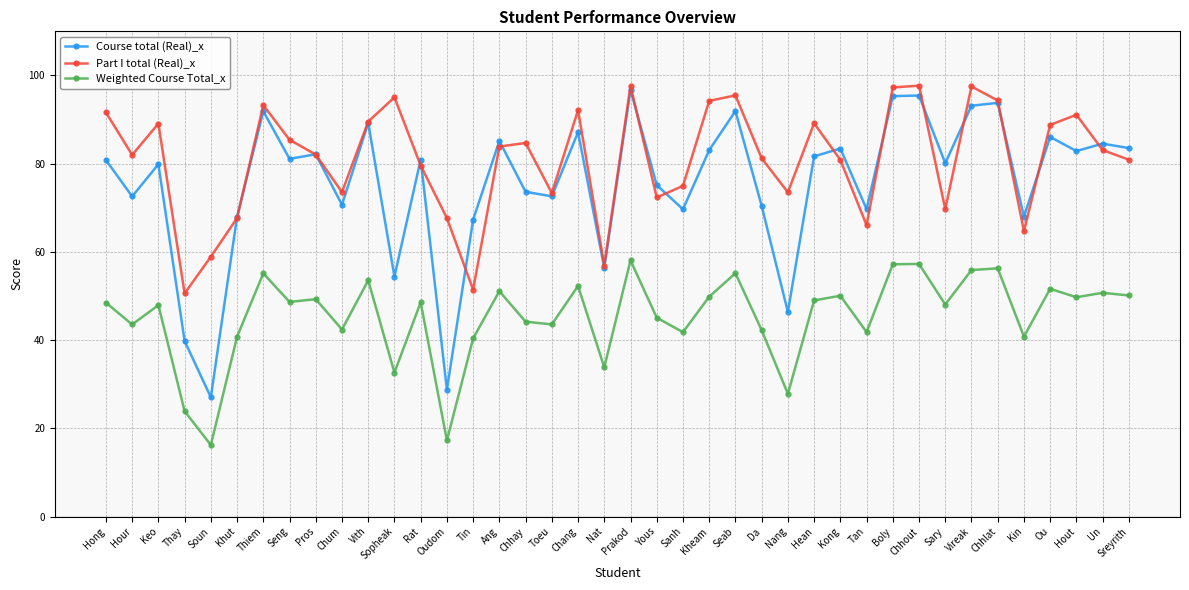

List the series in order of their overall mean, lowest first.

Weighted Course Total_x, Course total (Real)_x, Part I total (Real)_x